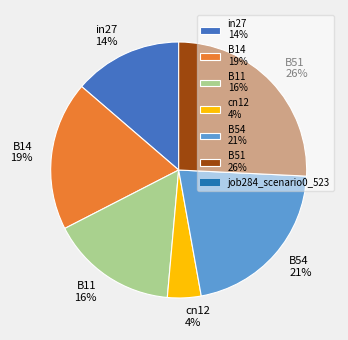

Which category has the biggest portion of the pie?

B51 26%